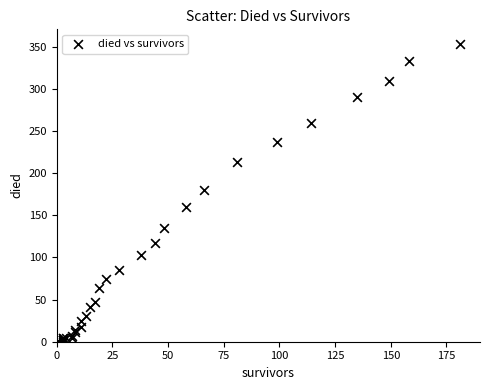

What Y value in the scatter plot is closest to 176?

180